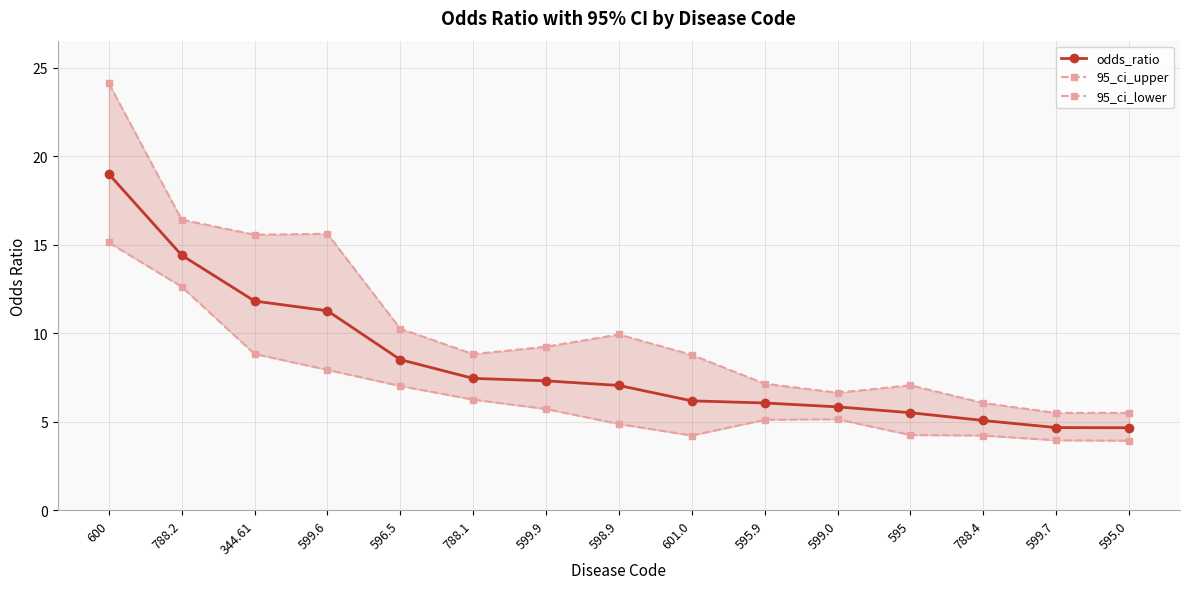

What is the maximum value shown in the chart?

24.1